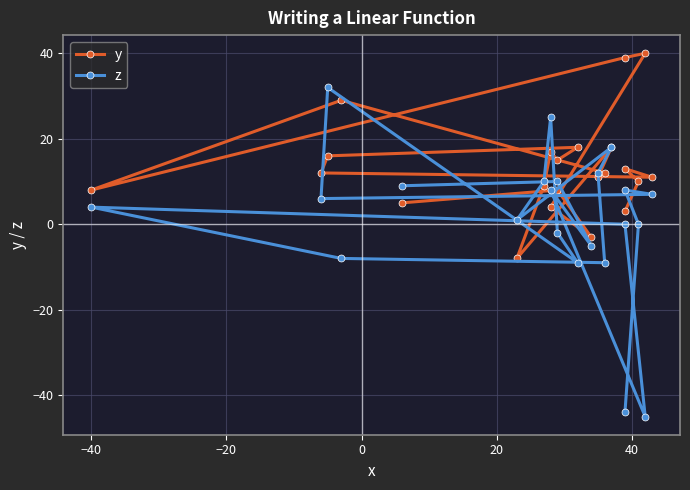

Which series ends up on top after the final intersection of z and y?

y